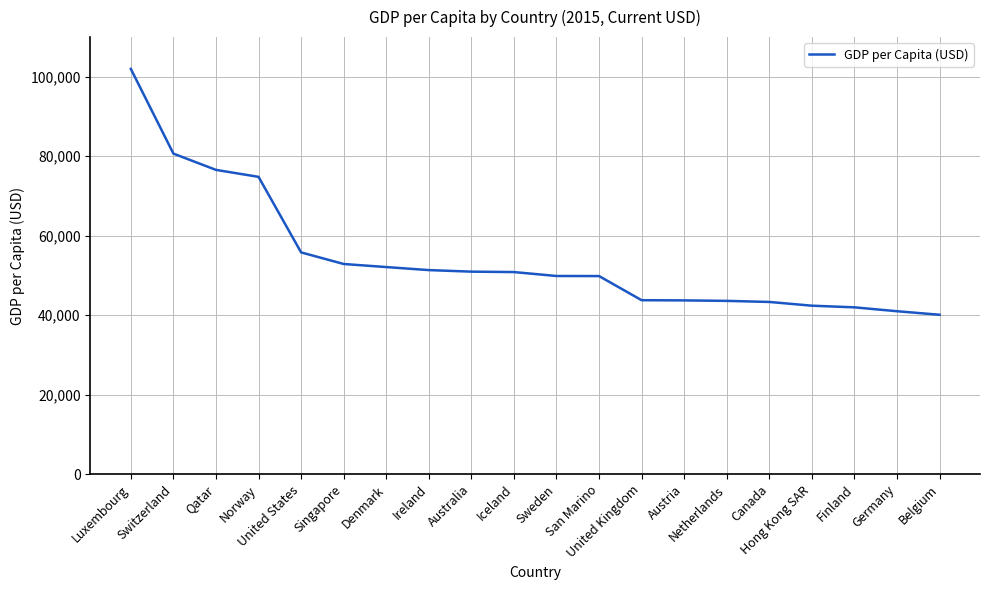

The value at Qatar is 76576.1. True or false?

True